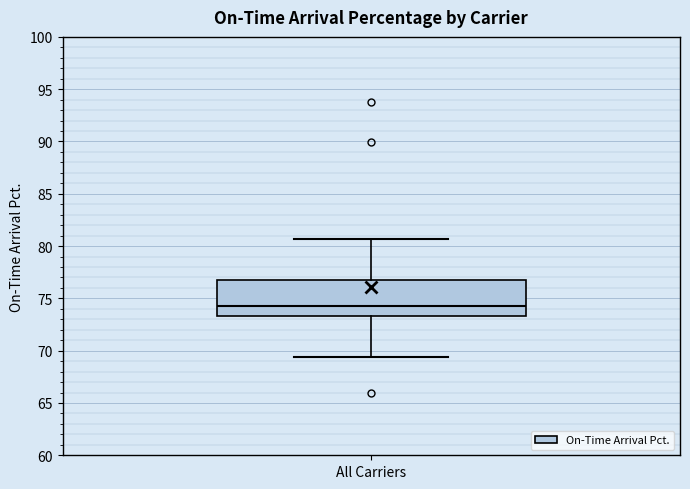

Read this box plot against the y-axis: the position of the median line, the range covered by the box, and the ends of both whiskers. The values are not printed on the chart, so give them approximately, as read against the axis.

median 74.0, box 73.5 to 77.0, whiskers 69.5 to 80.5